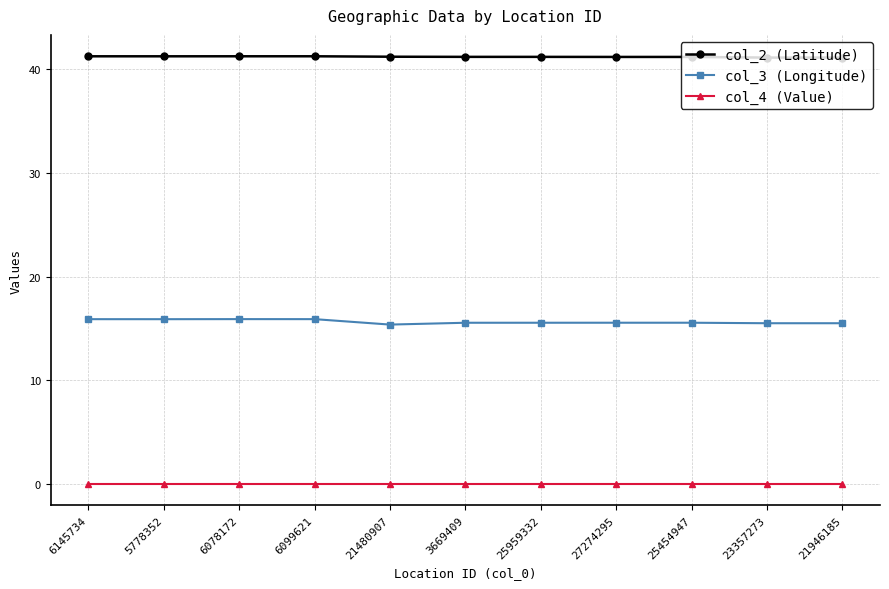

List the series in order of their peak value, highest first.

col_2 (Latitude), col_3 (Longitude), col_4 (Value)